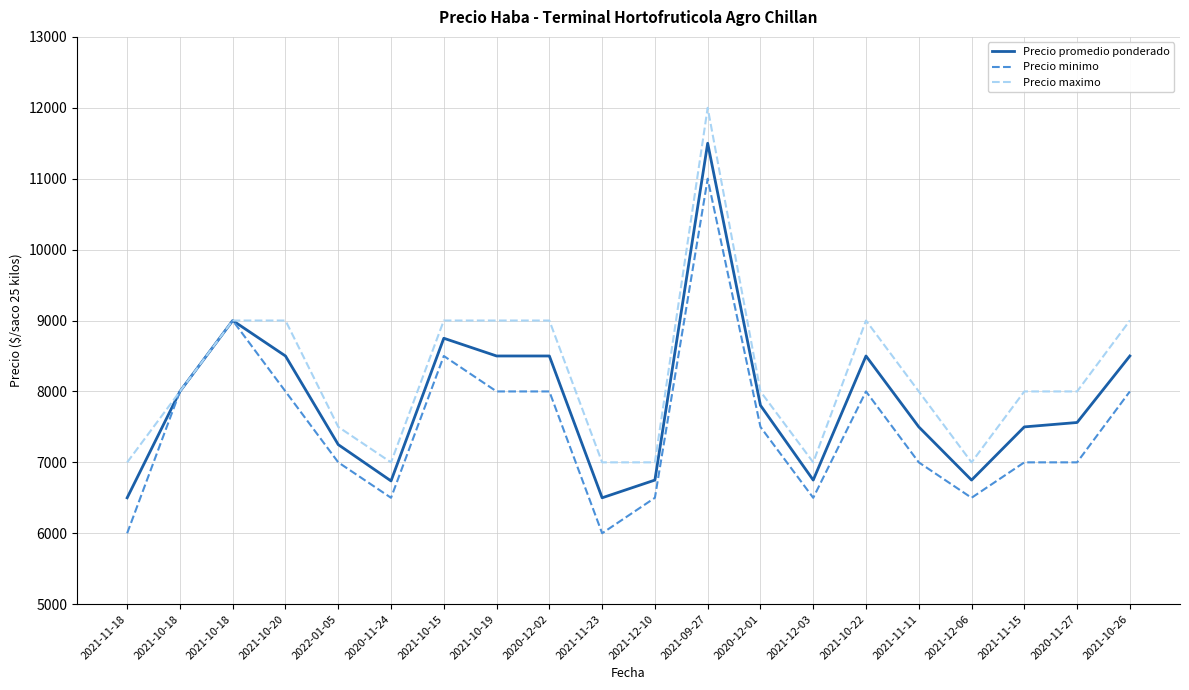

What is the difference between the highest and lowest values at 2021-11-23?

1000